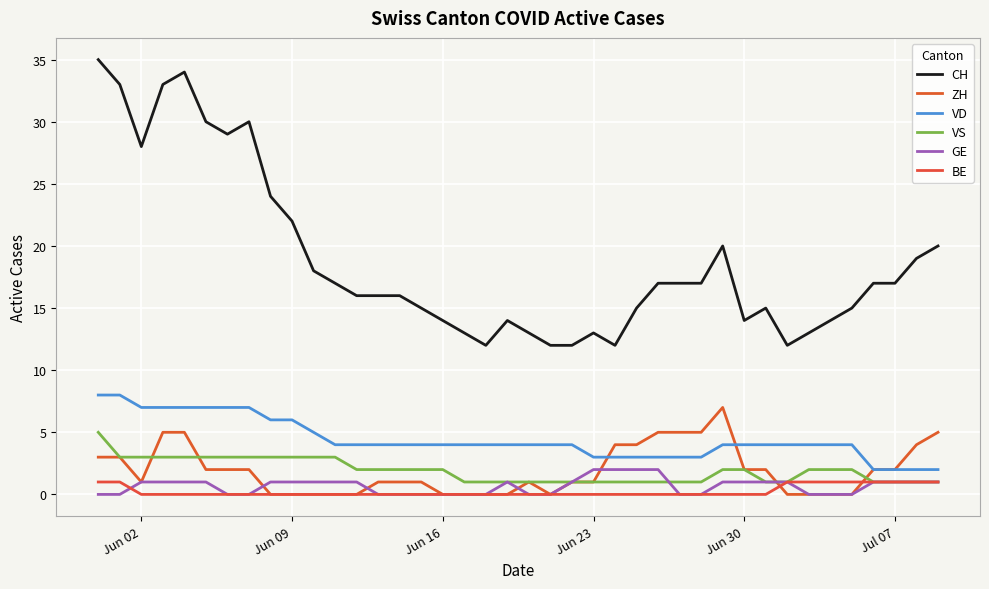

What is the label of the 10th point from the left?

Jun 09